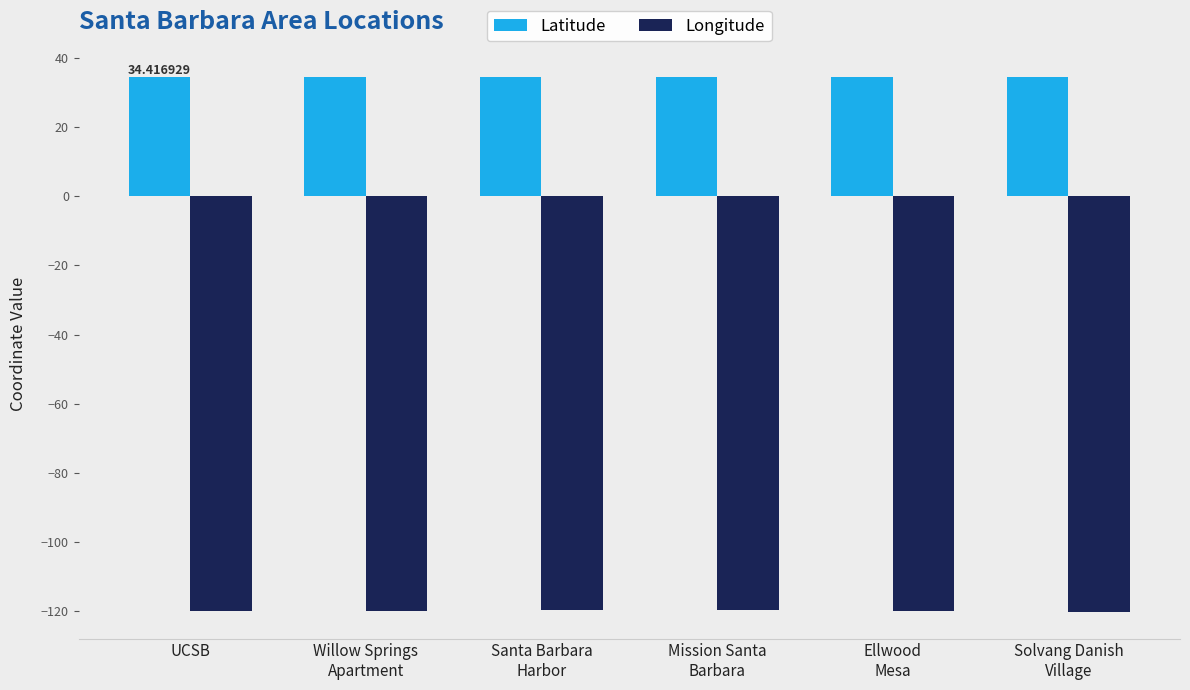

What is the sum of the Latitude values at UCSB and Mission Santa
Barbara?

68.9